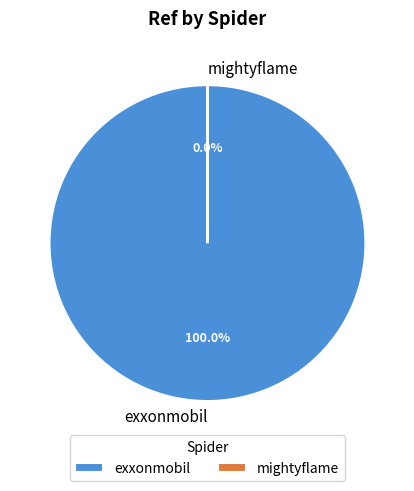

Is there a majority slice in this chart?

Yes